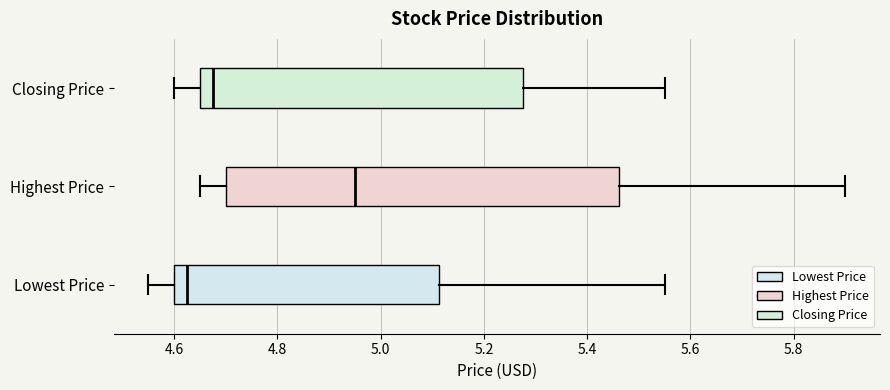

Comparing the boxes themselves (not the whiskers), which one is the widest?

Highest Price